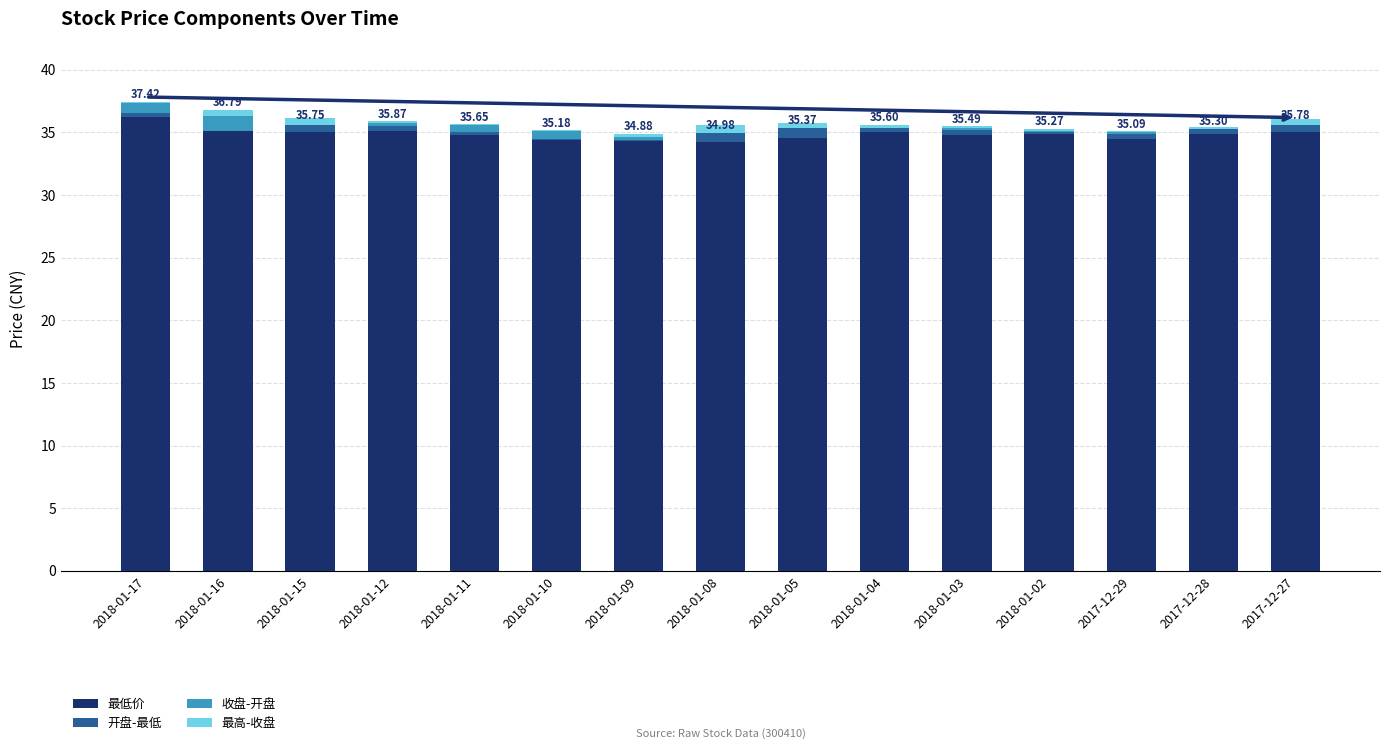

What is the sum of all 最低价 values?

522.7